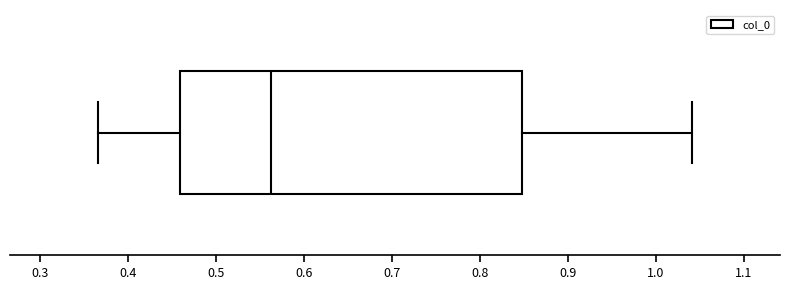

Read this box plot against the x-axis: the position of the median line, the range covered by the box, and the ends of both whiskers. The values are not printed on the chart, so give them approximately, as read against the axis.

median 0.56, box 0.46 to 0.85, whiskers 0.37 to 1.04